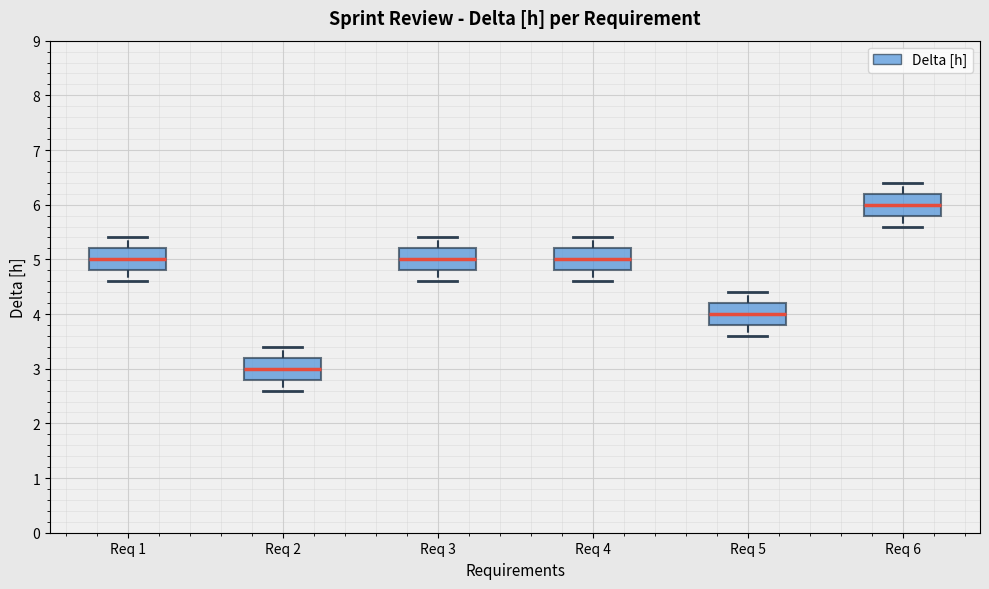

Which box's median line is the lowest?

Req 2